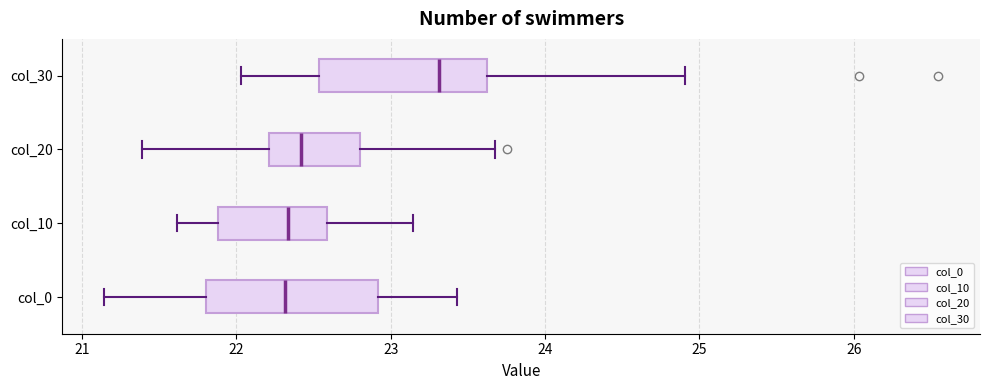

Reading bottom to top, transcribe this box plot: for each box, give where its median line is, the range the box spans, and where its two whiskers end, as read against the x-axis. The values are not printed on the chart, so give them approximately, as read against the axis.

col_0: median 22.3, box 21.8 to 22.9, whiskers 21.1 to 23.4
col_10: median 22.3, box 21.9 to 22.6, whiskers 21.6 to 23.1
col_20: median 22.4, box 22.2 to 22.8, whiskers 21.4 to 23.7
col_30: median 23.3, box 22.5 to 23.6, whiskers 22.0 to 24.9